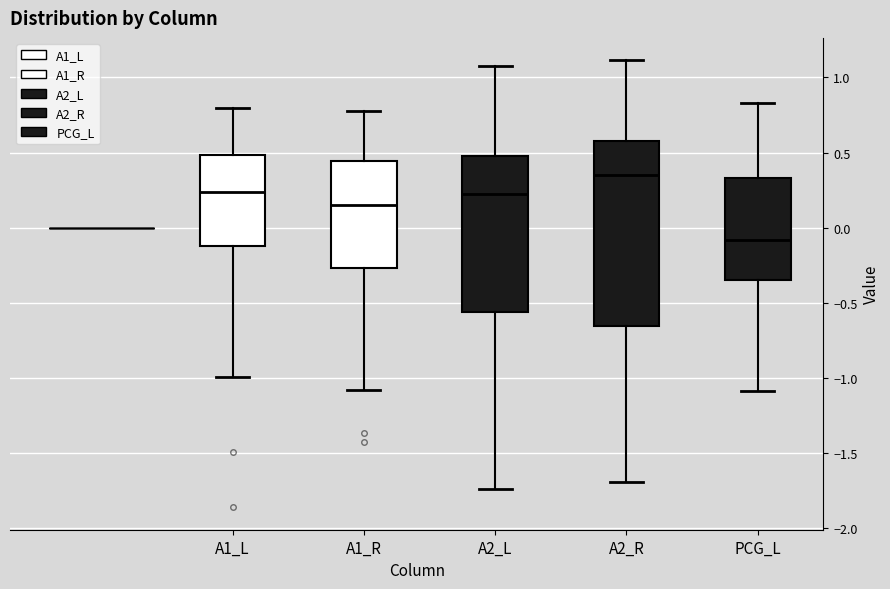

Reading left to right, read every box against the y-axis: the position of its median line, the range the box covers, and the ends of its whiskers. The values are not printed on the chart, so give them approximately, as read against the axis.

A1_L: median 0.25, box -0.10 to 0.50, whiskers -1.00 to 0.80
A1_R: median 0.15, box -0.25 to 0.45, whiskers -1.10 to 0.80
A2_L: median 0.20, box -0.55 to 0.50, whiskers -1.75 to 1.05
A2_R: median 0.35, box -0.65 to 0.60, whiskers -1.70 to 1.10
PCG_L: median -0.10, box -0.35 to 0.35, whiskers -1.10 to 0.85